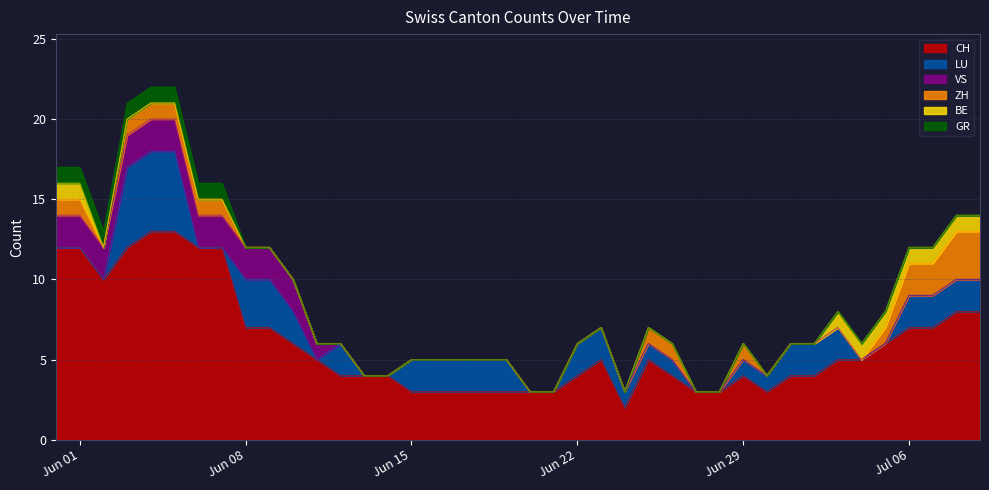

Which series has the largest total across all categories?

CH